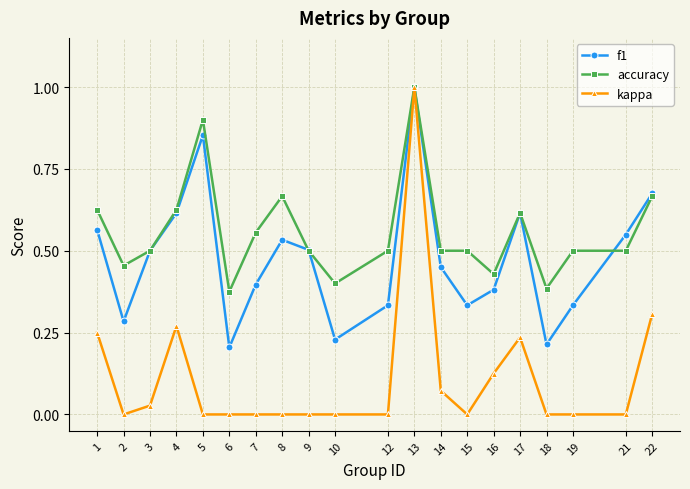

True or false: kappa has more than 2 interior local peaks.

True